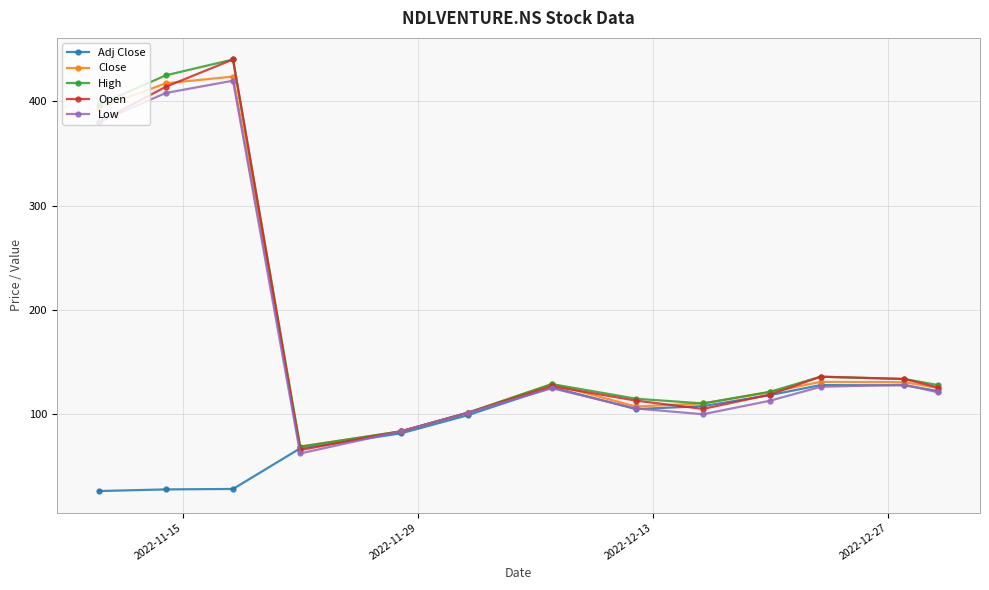

What is the maximum value for Adj Close?

128.0